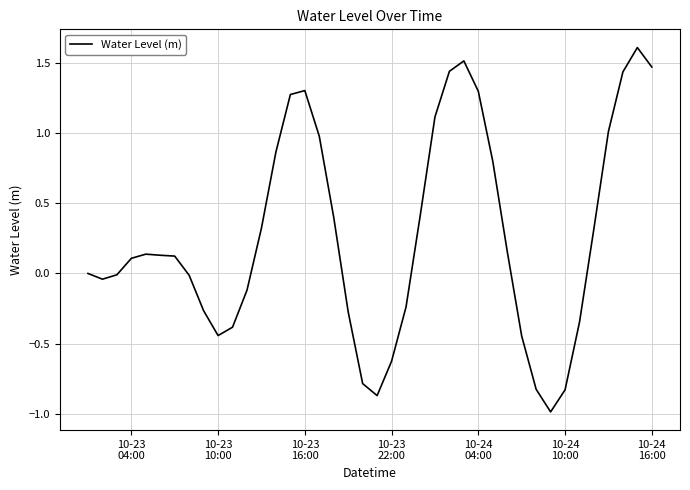

What is the greatest value displayed?

1.6